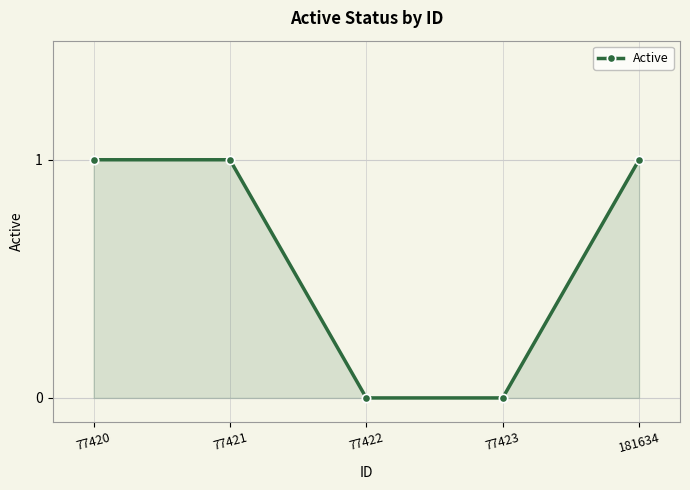

Reading left to right, extract all data points from this chart.

1	1	0	0	1